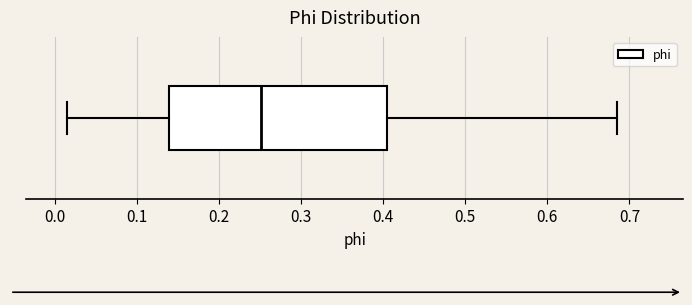

Transcribe this box plot: give where the median line is, the range the box spans, and where the two whiskers end, as read against the x-axis. The values are not printed on the chart, so give them approximately, as read against the axis.

median 0.25, box 0.14 to 0.40, whiskers 0.02 to 0.69